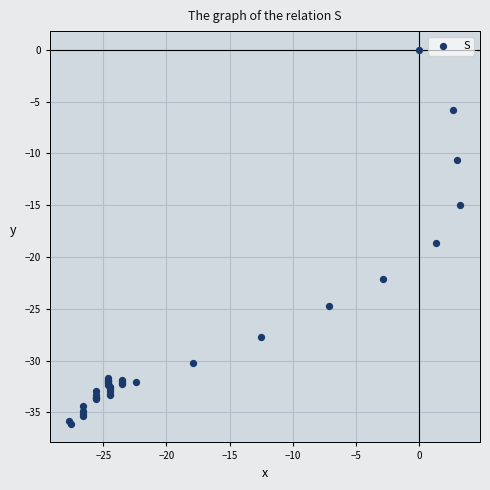

What Y value in the scatter plot is closest to -18?

-18.7